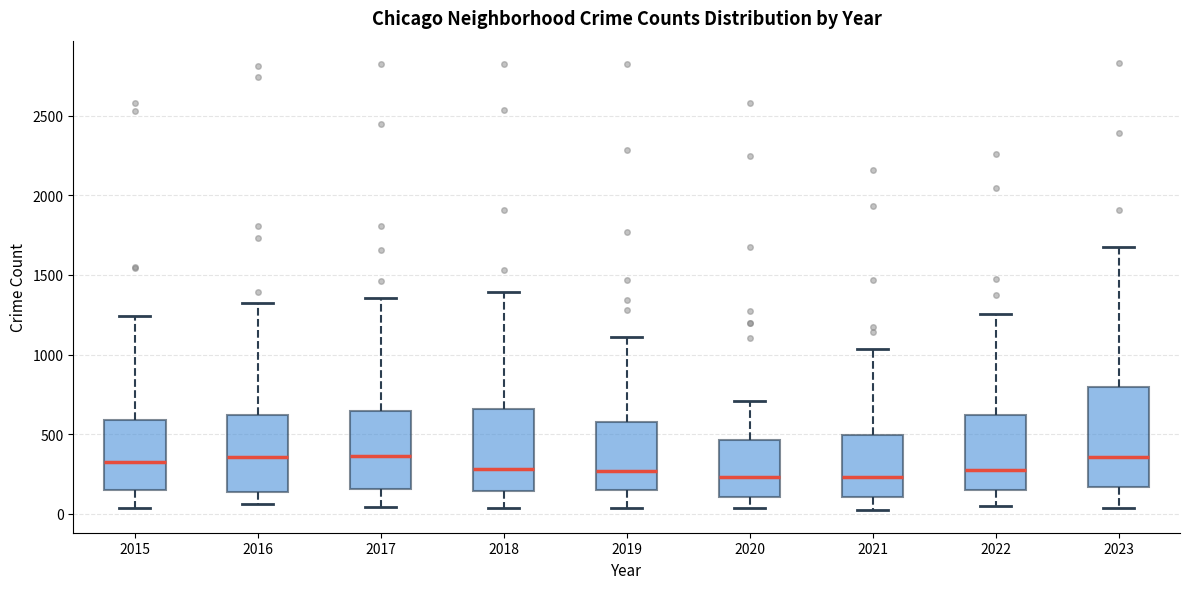

Reading left to right, read every box against the y-axis: the position of its median line, the range the box covers, and the ends of its whiskers. The values are not printed on the chart, so give them approximately, as read against the axis.

2015: median 350, box 150 to 600, whiskers 50 to 1250
2016: median 350, box 150 to 600, whiskers 50 to 1300
2017: median 350, box 150 to 650, whiskers 50 to 1350
2018: median 300, box 150 to 650, whiskers 50 to 1400
2019: median 250, box 150 to 600, whiskers 50 to 1100
2020: median 250, box 100 to 450, whiskers 50 to 700
2021: median 250, box 100 to 500, whiskers 0 to 1050
2022: median 300, box 150 to 600, whiskers 50 to 1250
2023: median 350, box 150 to 800, whiskers 50 to 1700